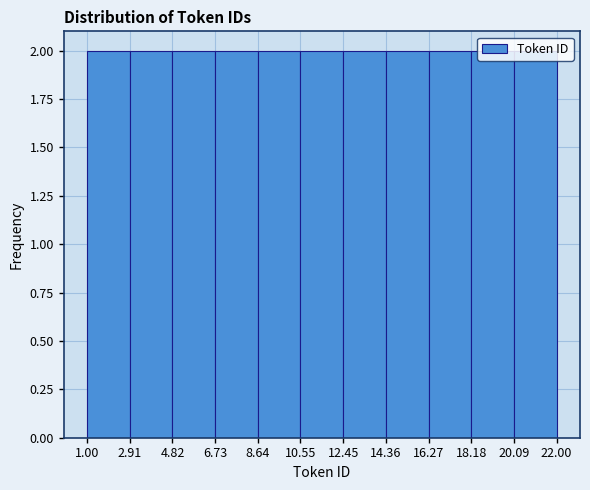

What is the height of the bar covering 8.64 to 10.55 on the x-axis? The values are not printed on the chart, so give them approximately, as read against the axis.

2